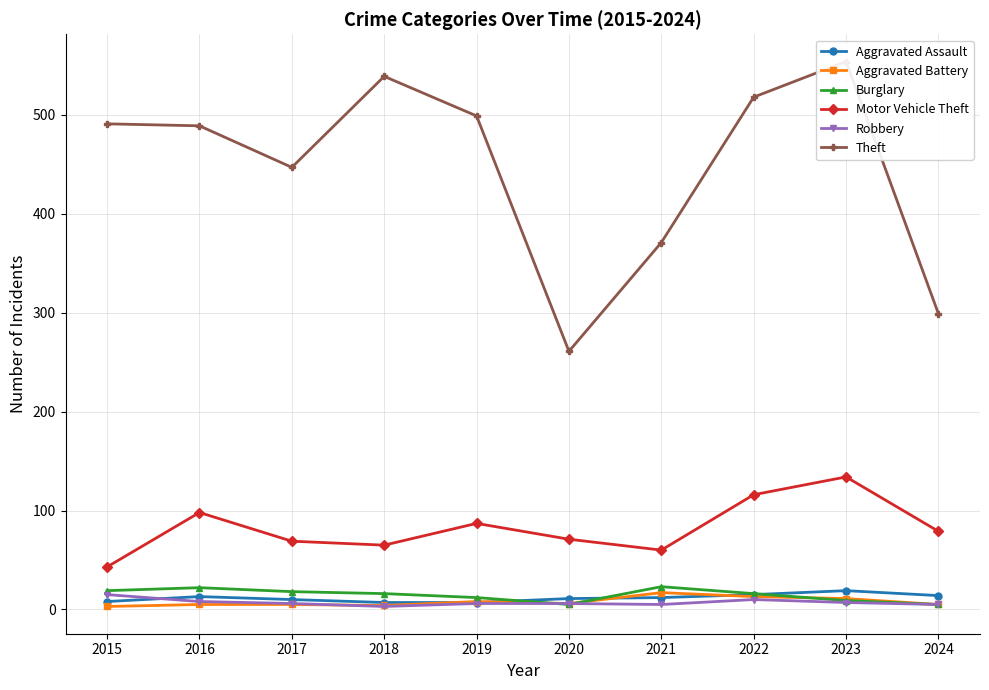

What is the value of the Theft point at the 3rd from the left?

447